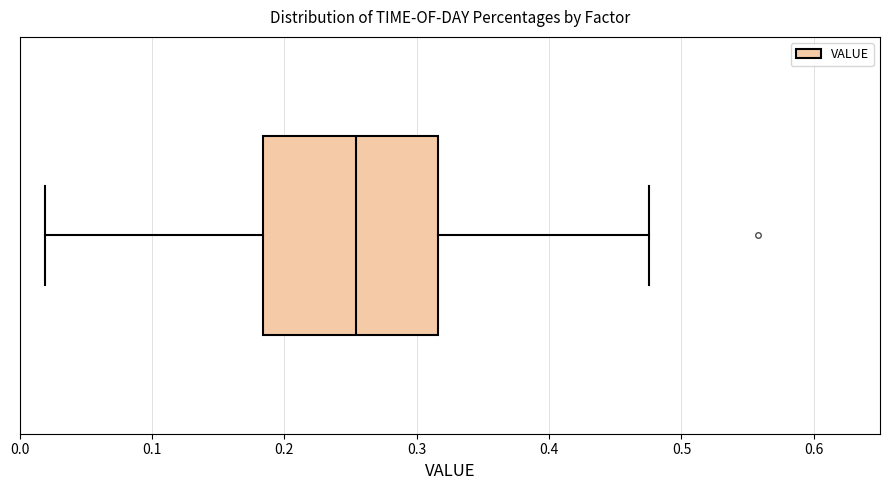

Read this box plot against the x-axis: the position of the median line, the range covered by the box, and the ends of both whiskers. The values are not printed on the chart, so give them approximately, as read against the axis.

median 0.25, box 0.18 to 0.32, whiskers 0.02 to 0.48